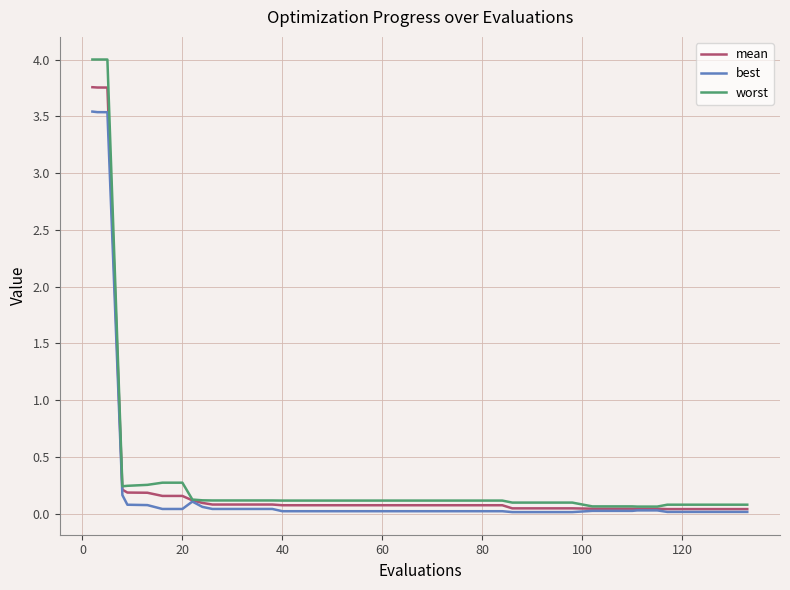

What are all the series names shown in the legend?

mean, best, worst